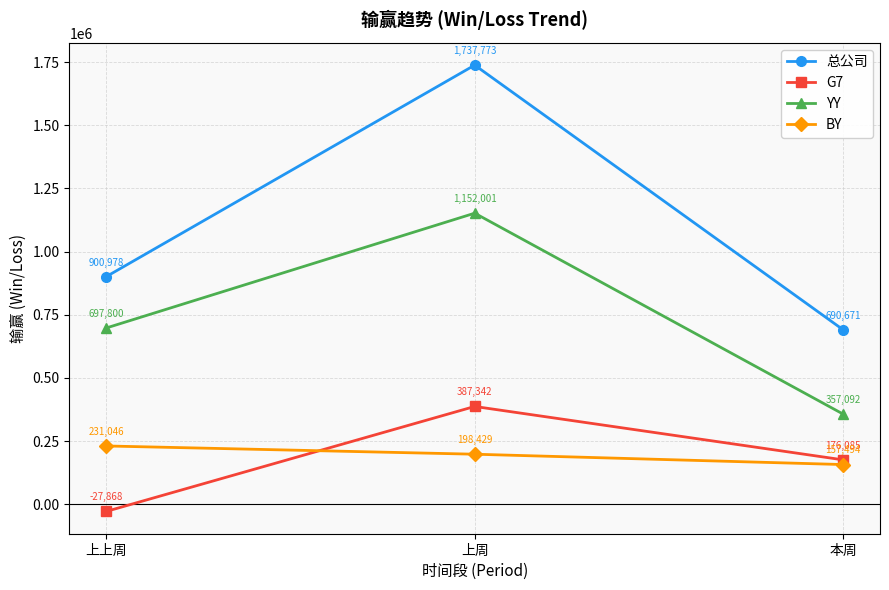

Which category has the lowest value across all series?

上上周